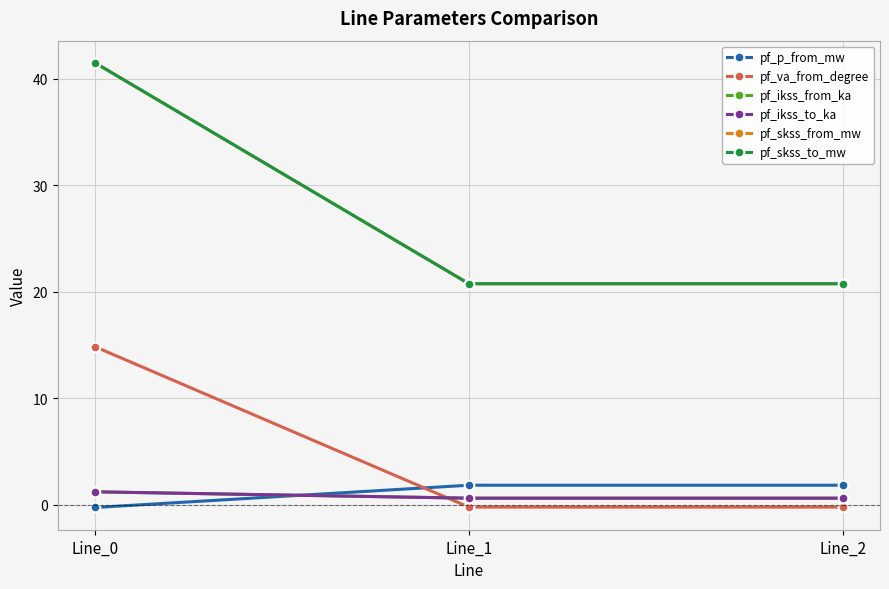

Is this an area chart (filled region under the line)?

No